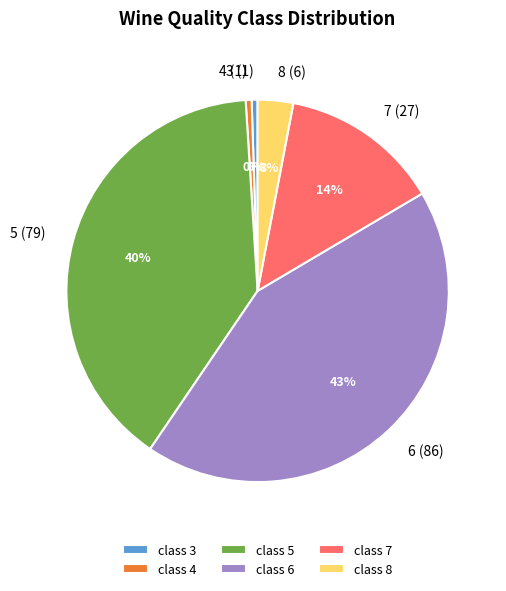

To the nearest percent, what is the average slice percentage?

17%